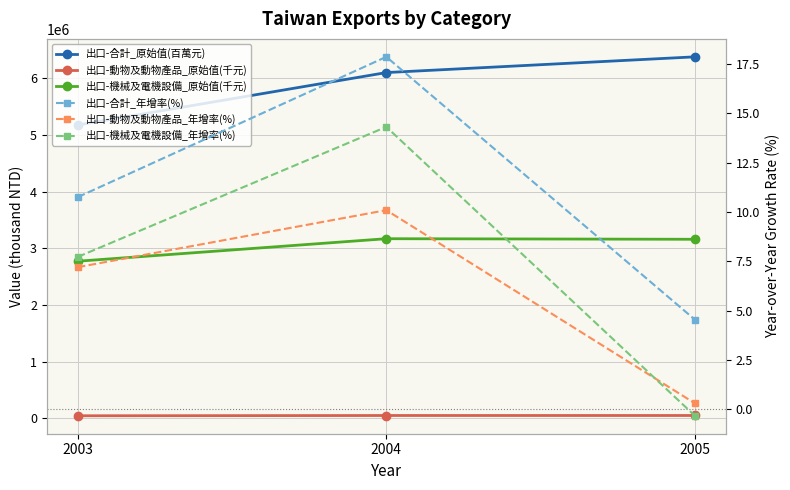

What is the value of the 出口-合計_原始值(百萬元) point at the 1st from the left?

5172958.0